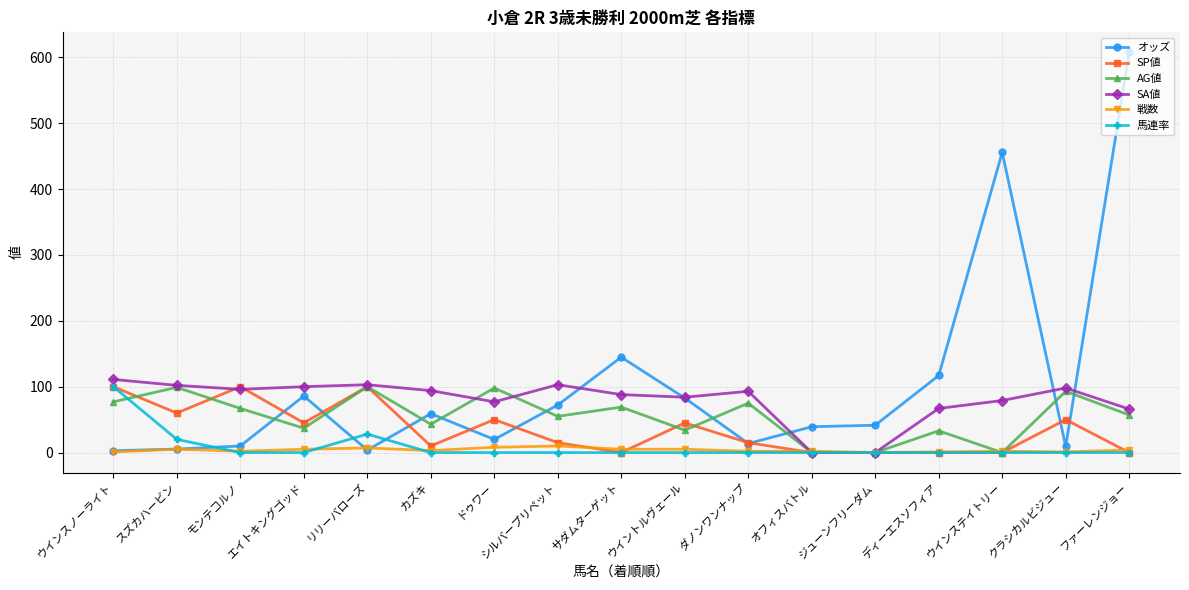

The value of SA値 at ダノンワンナップ is 30.2. True or false?

False